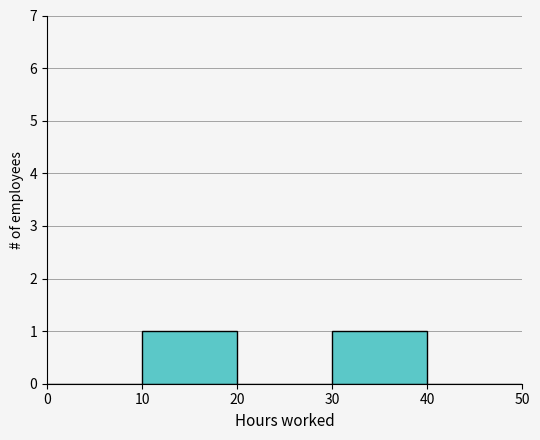

Reading left to right, list every bar in this chart as the range it spans on the x-axis followed by its height. The values are not printed on the chart, so give them approximately, as read against the axis.

0 to 10: 0
10 to 20: 1
20 to 30: 0
30 to 40: 1
40 to 50: 0